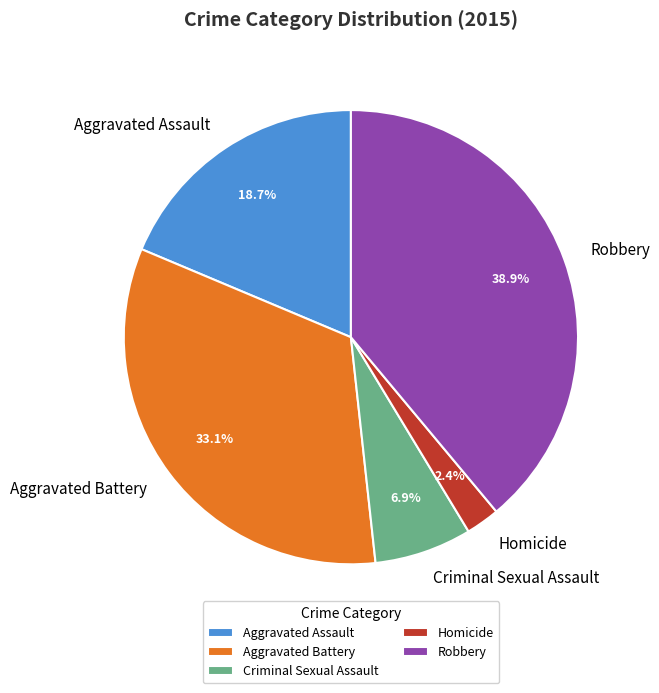

How many slices are in this pie chart?

5